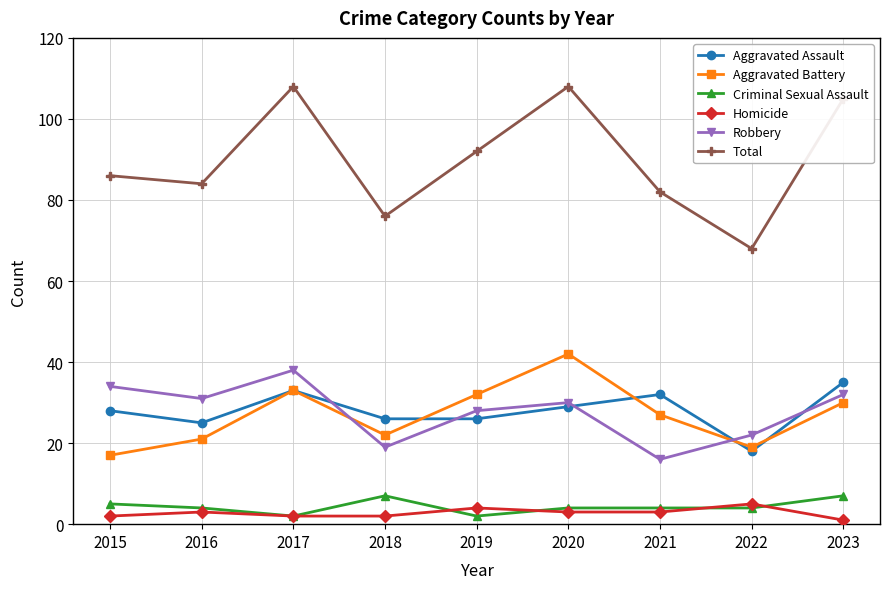

Is this an area chart (filled region under the line)?

No